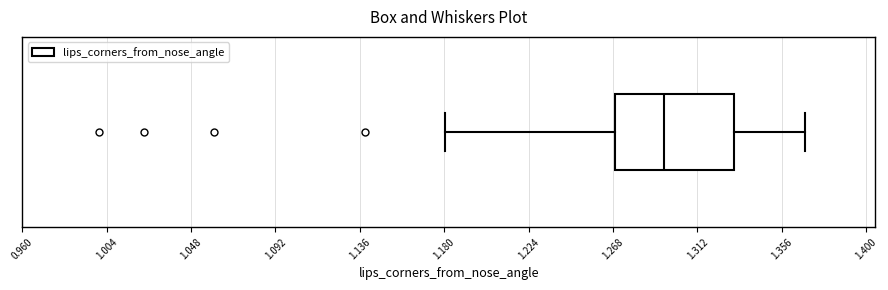

Where is the left edge of the box on the x-axis? The values are not printed on the chart, so give them approximately, as read against the axis.

1.270